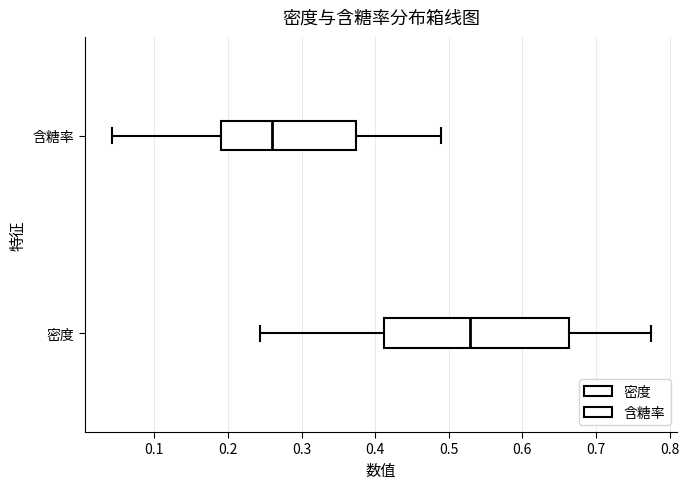

Which box's median line is the furthest to the right?

密度